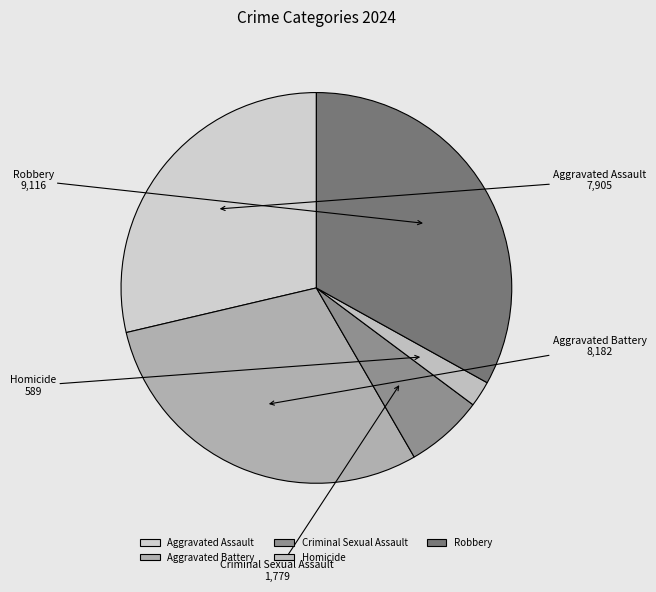

Does Homicide account for over 50% of the chart?

No